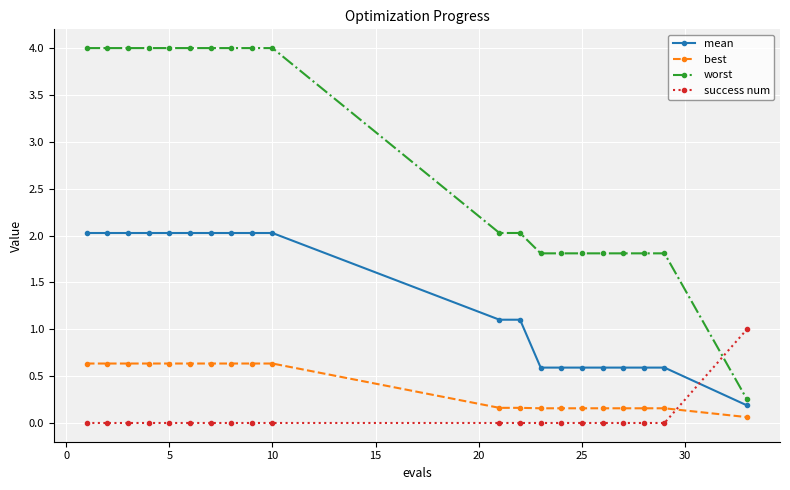

What is the sum of all success num values?

1.0